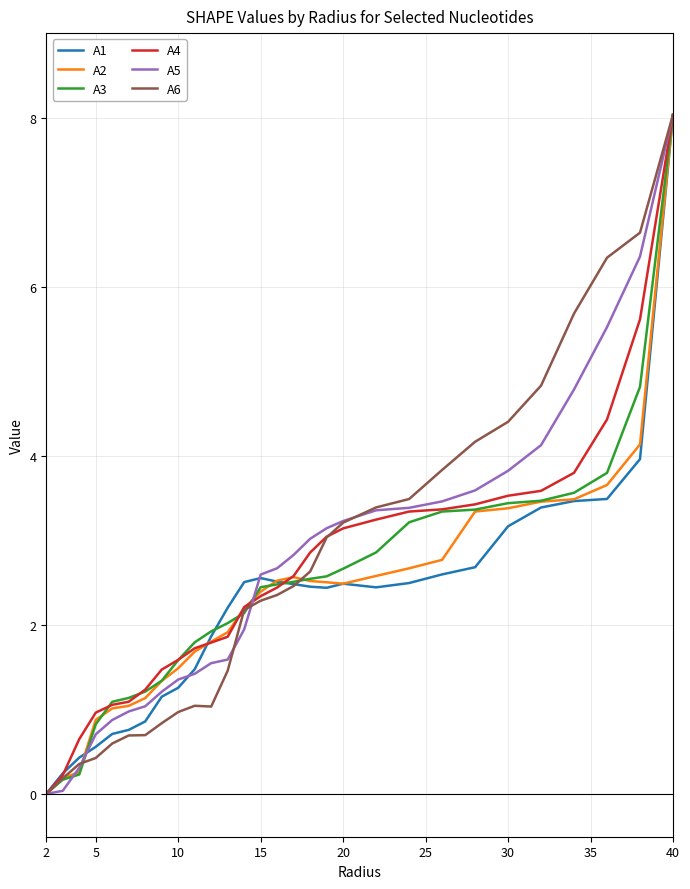

What is the maximum value shown in the chart?

8.0